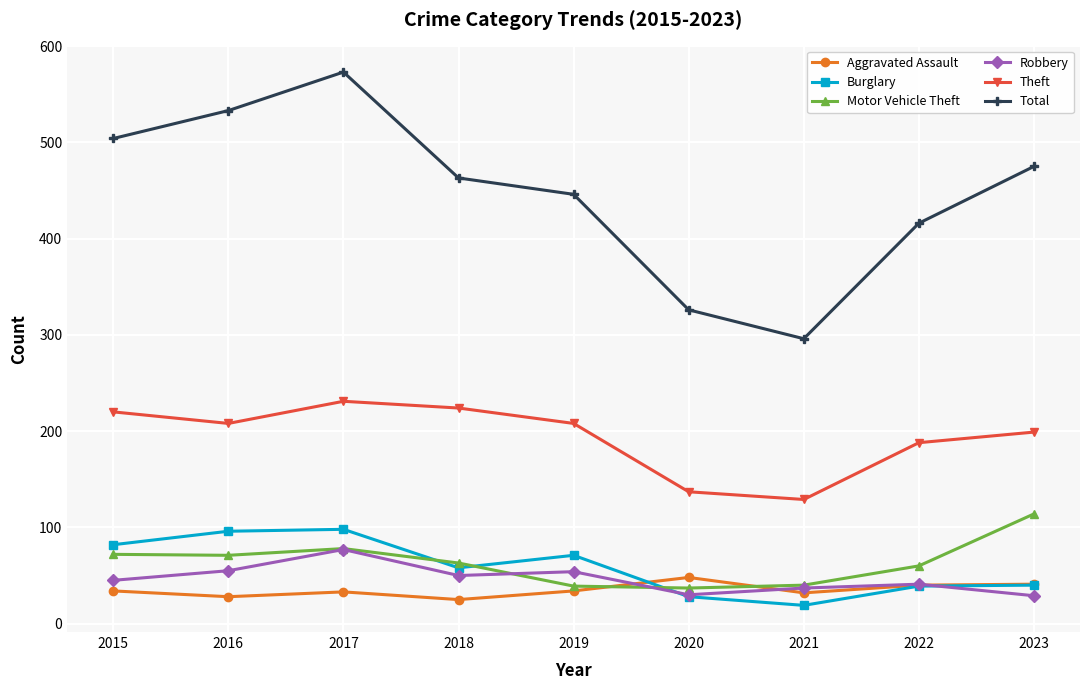

True or false: Theft has a value of 116 at 2017.

False